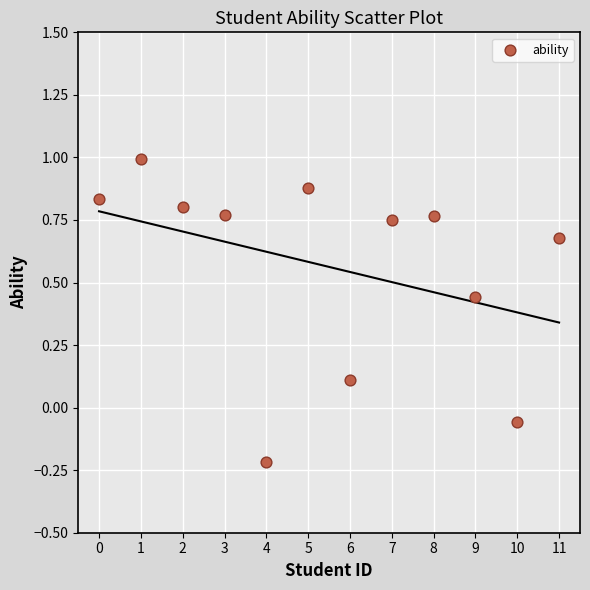

What is the average Y value?

0.6